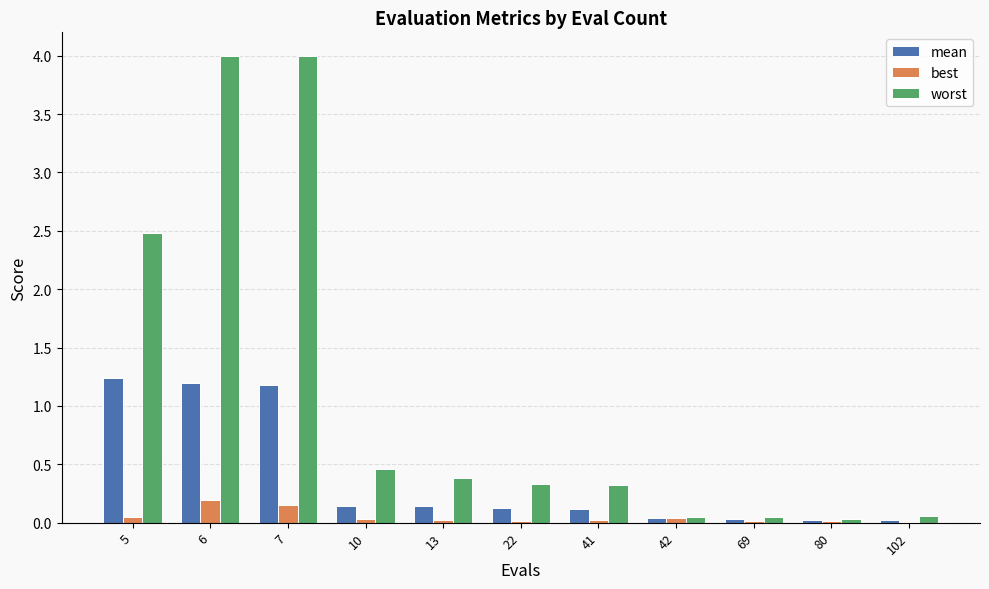

What is the sum of all best values?

0.6